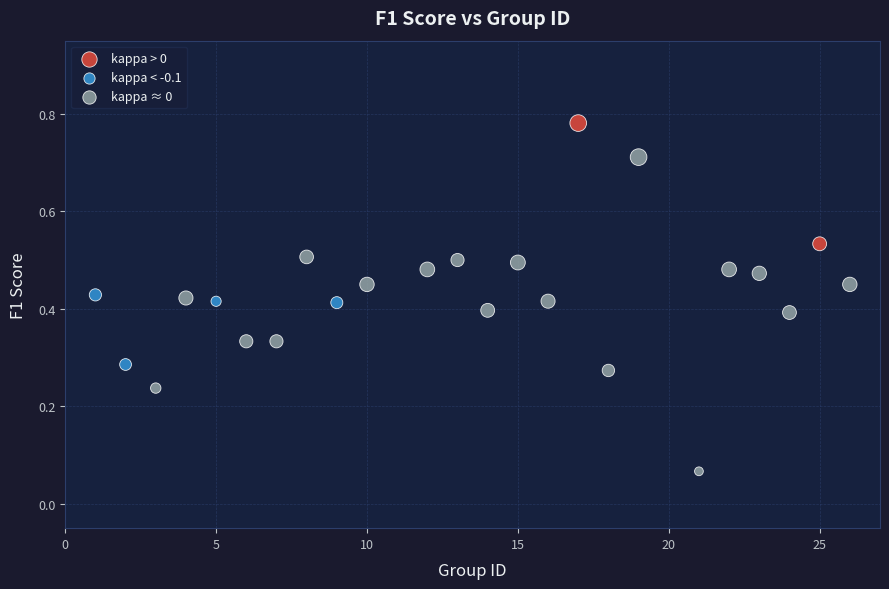

Which series reaches the minimum Y coordinate?

kappa ≈ 0